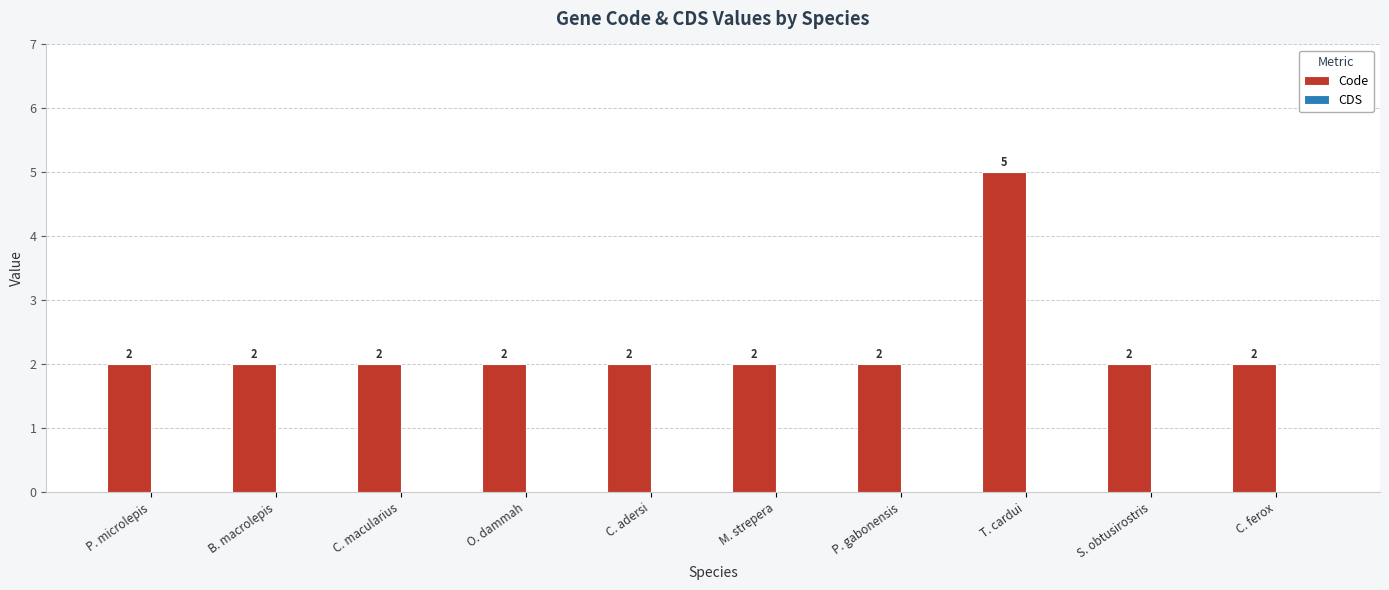

What is the greatest value displayed?

5